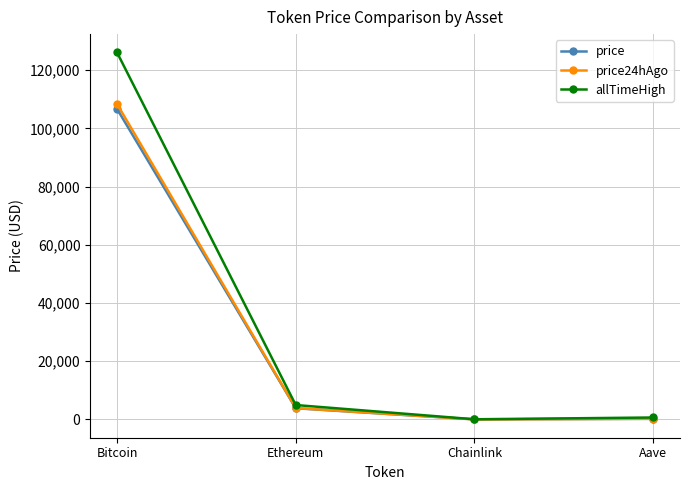

The price24hAgo series shows 63544.4 at Bitcoin. True or false?

False